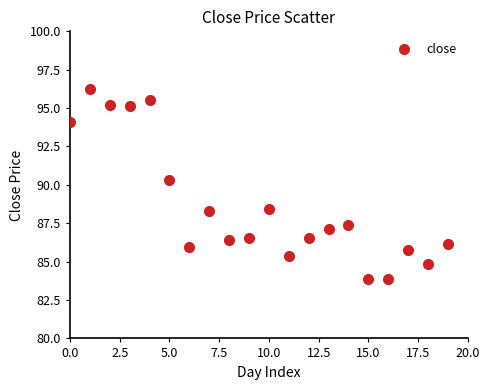

What Y value in the scatter plot is closest to 90?

90.3